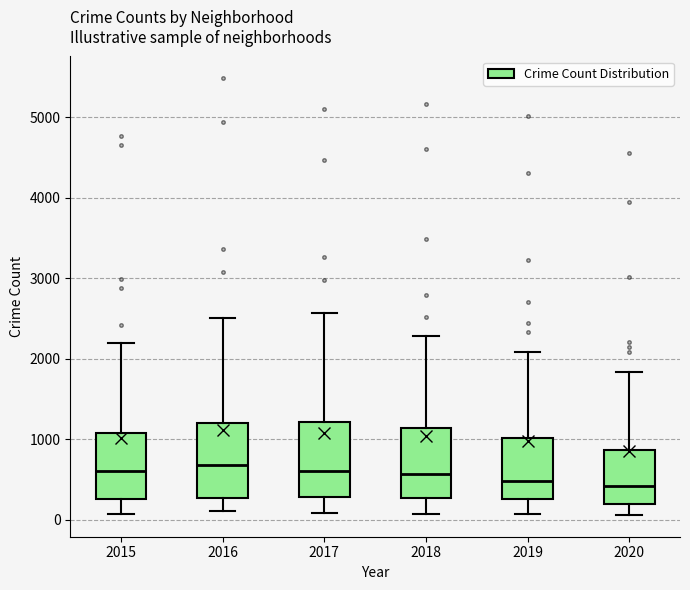

Reading left to right, read every box against the y-axis: the position of its median line, the range the box covers, and the ends of its whiskers. The values are not printed on the chart, so give them approximately, as read against the axis.

2015: median 600, box 300 to 1100, whiskers 100 to 2200
2016: median 700, box 300 to 1200, whiskers 100 to 2500
2017: median 600, box 300 to 1200, whiskers 100 to 2600
2018: median 600, box 300 to 1100, whiskers 100 to 2300
2019: median 500, box 300 to 1000, whiskers 100 to 2100
2020: median 400, box 200 to 900, whiskers 100 to 1800